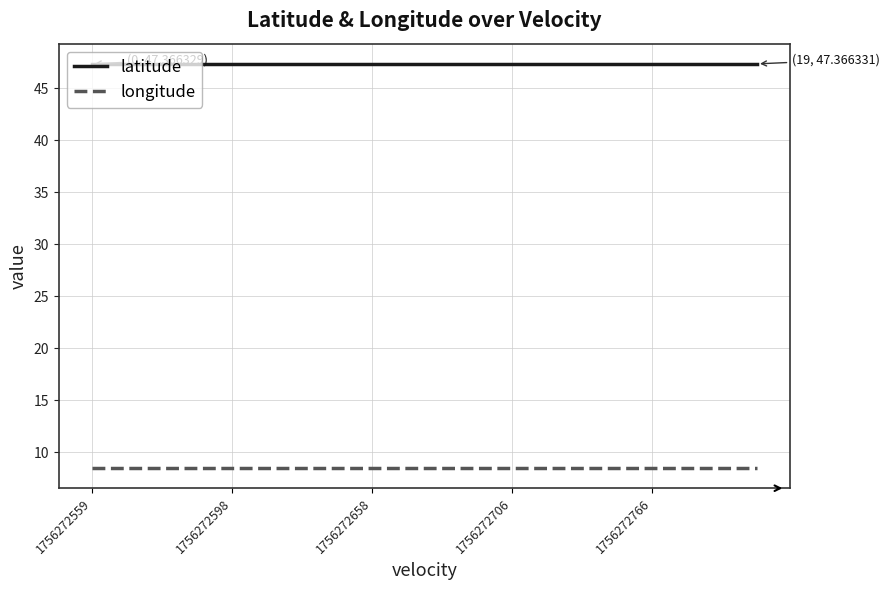

List the series in order of their overall mean, lowest first.

longitude, latitude